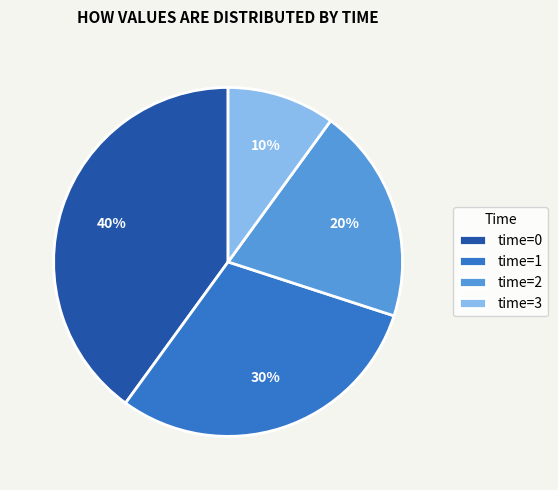

What is the ratio of the value at time=1 to the value at time=2?

1.5